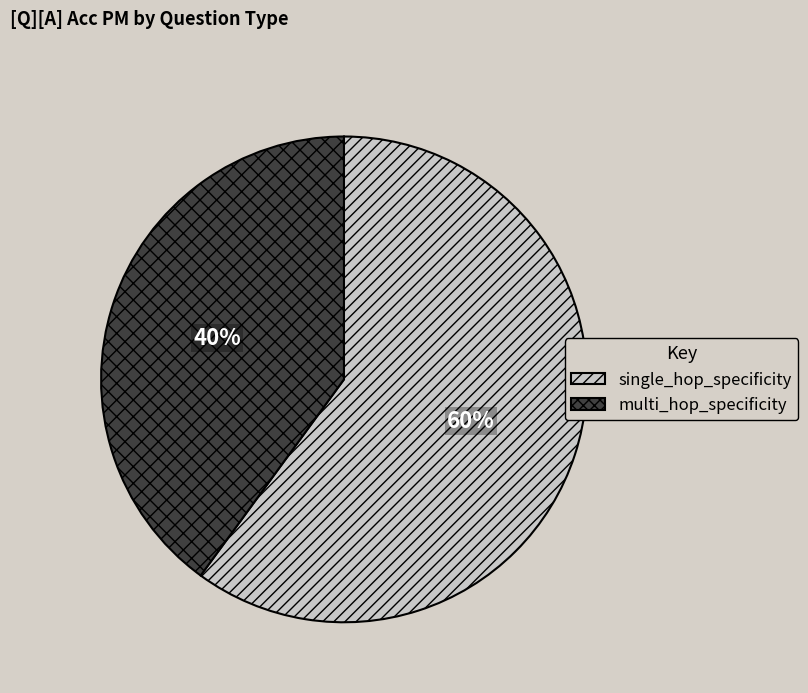

Which category has the biggest portion of the pie?

single_hop_specificity